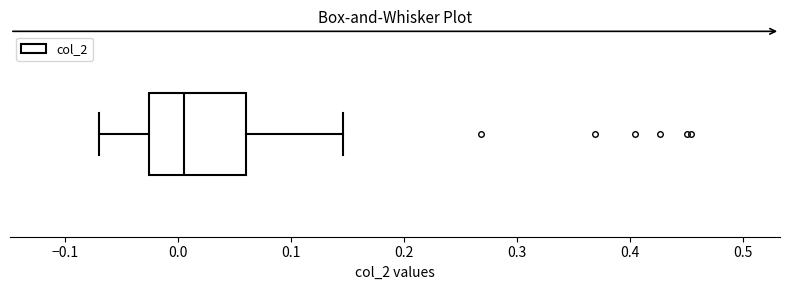

Read this box plot against the x-axis: the position of the median line, the range covered by the box, and the ends of both whiskers. The values are not printed on the chart, so give them approximately, as read against the axis.

median 0.00, box -0.03 to 0.06, whiskers -0.07 to 0.15